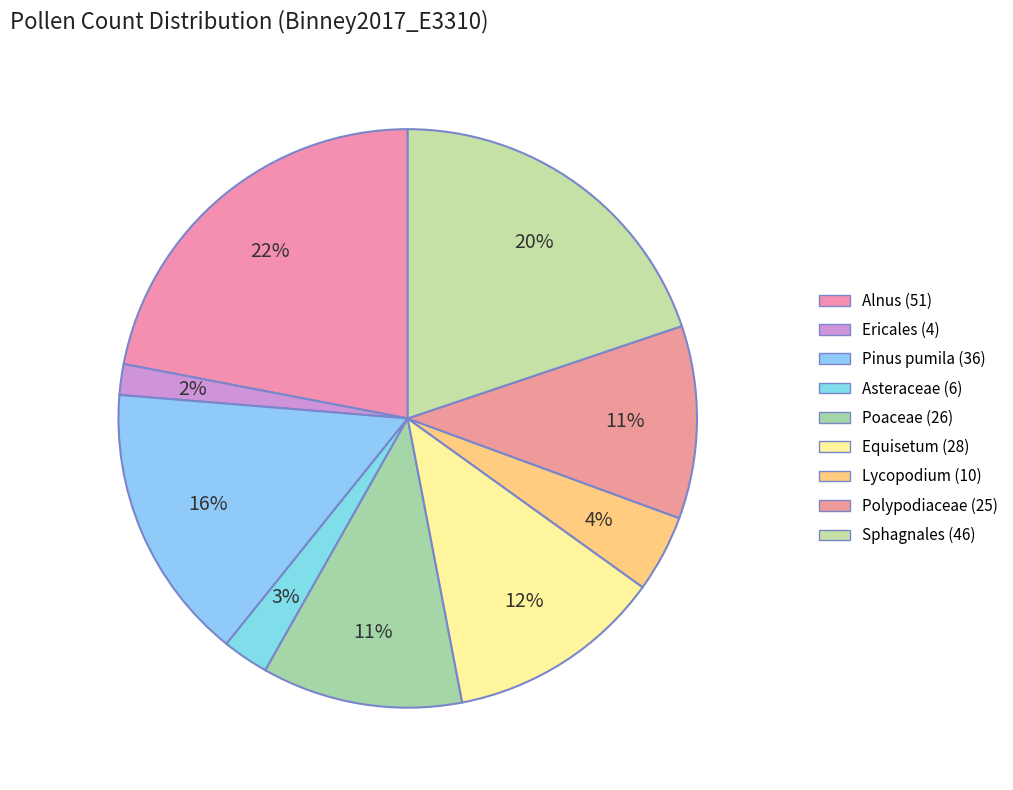

How many segments does this pie chart have?

9